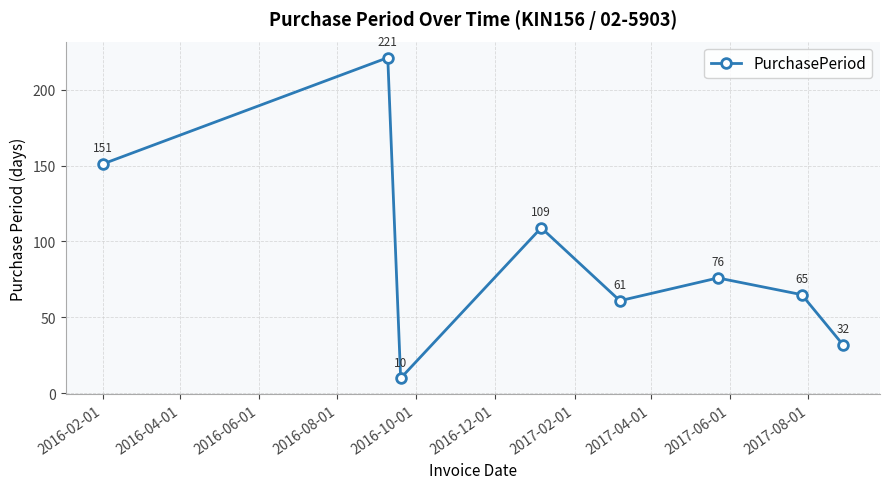

What is the smallest value displayed?

10